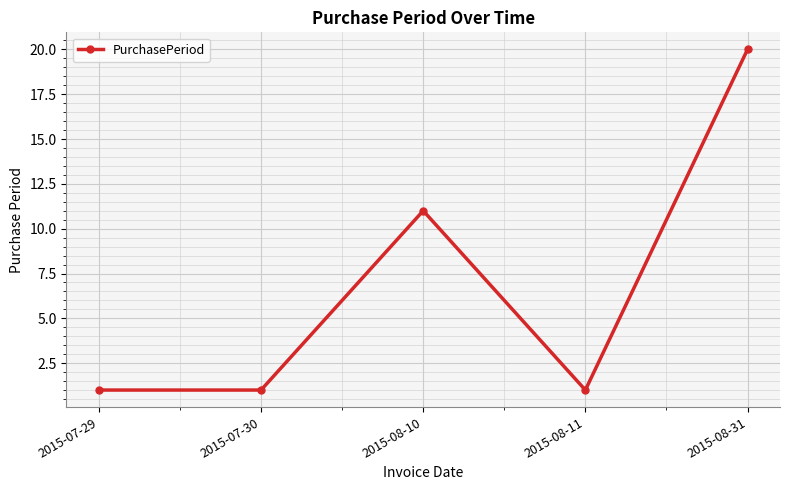

How many distinct data groups are displayed?

1